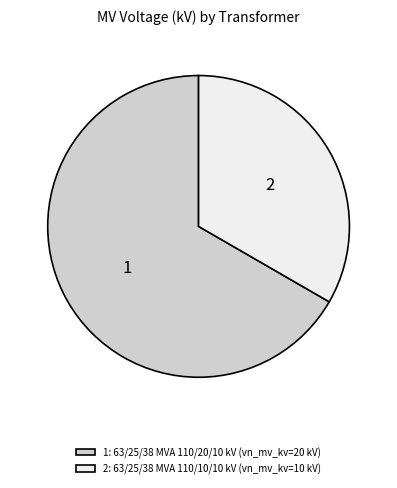

What is the majority slice?

1: 63/25/38 MVA 110/20/10 kV (vn_mv_kv=20 kV)